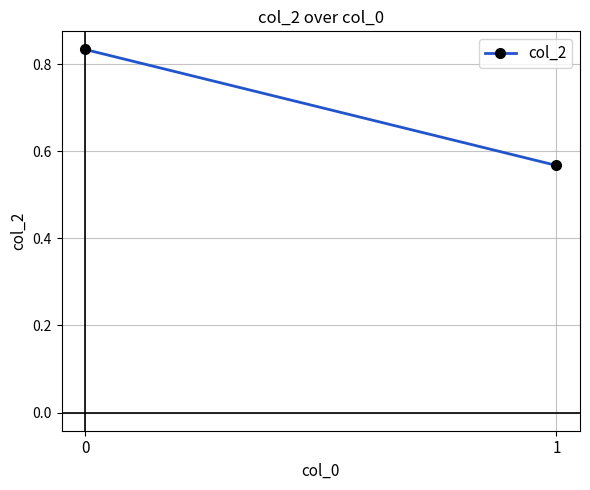

How many lines are shown in the chart?

1